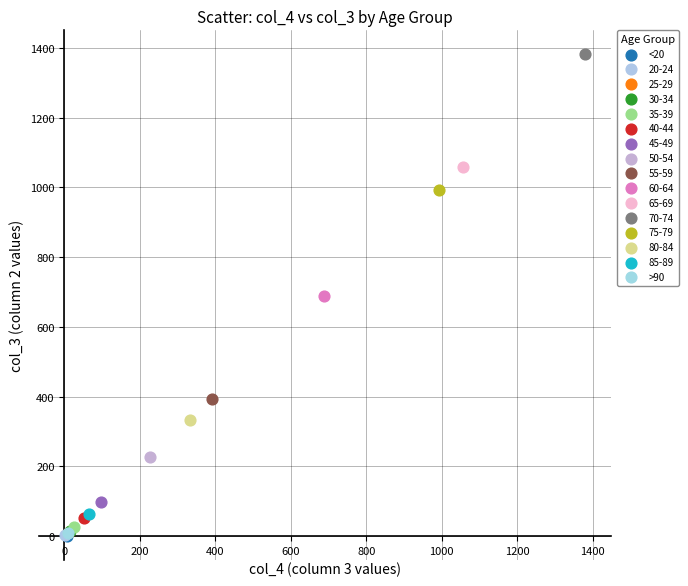

Which series reaches the maximum Y coordinate?

70-74